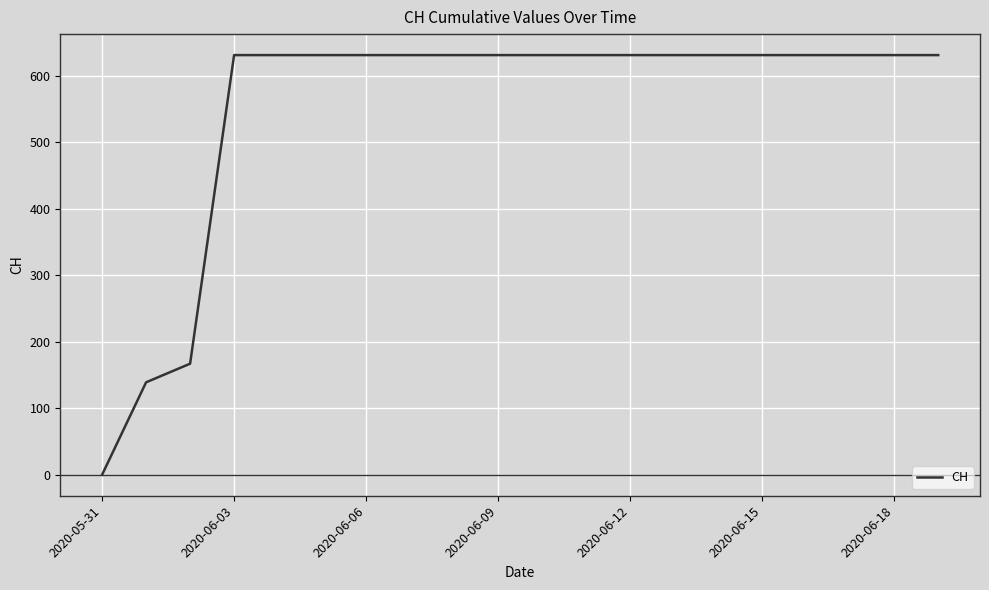

What is the maximum value shown in the chart?

631